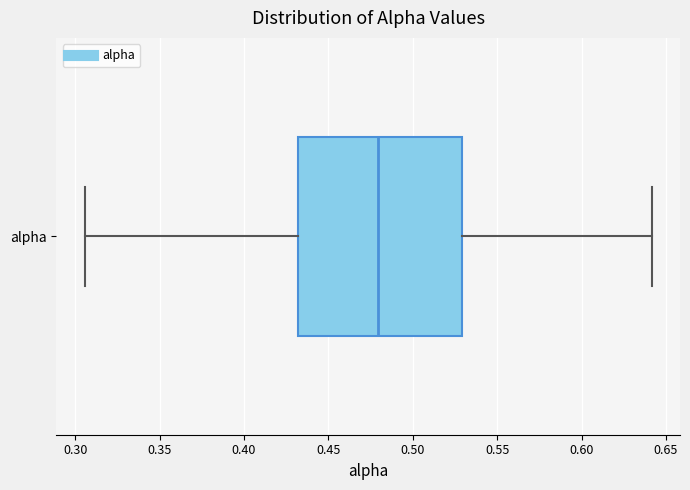

Read this box plot against the x-axis: the position of the median line, the range covered by the box, and the ends of both whiskers. The values are not printed on the chart, so give them approximately, as read against the axis.

median 0.480, box 0.430 to 0.530, whiskers 0.305 to 0.640